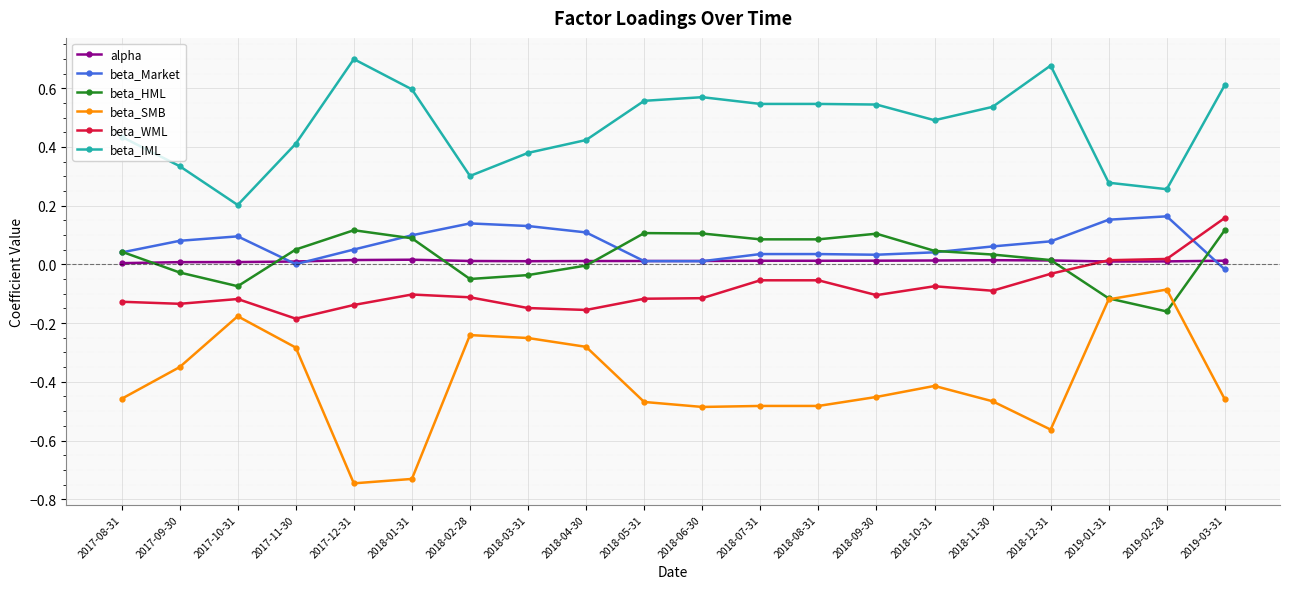

At which category does beta_Market reach its first local valley?

2017-11-30